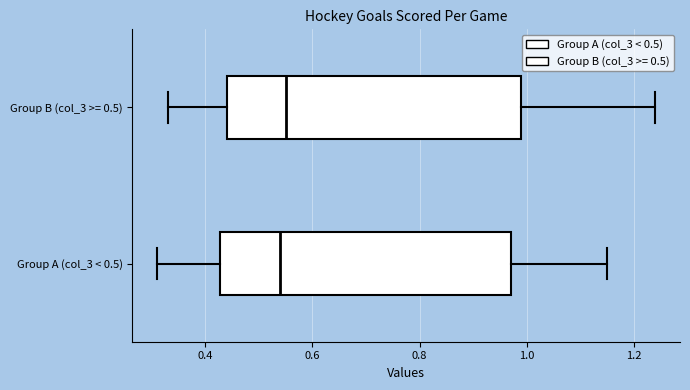

Where is the left edge of the box for Group A (col_3 < 0.5) on the x-axis? The values are not printed on the chart, so give them approximately, as read against the axis.

0.42